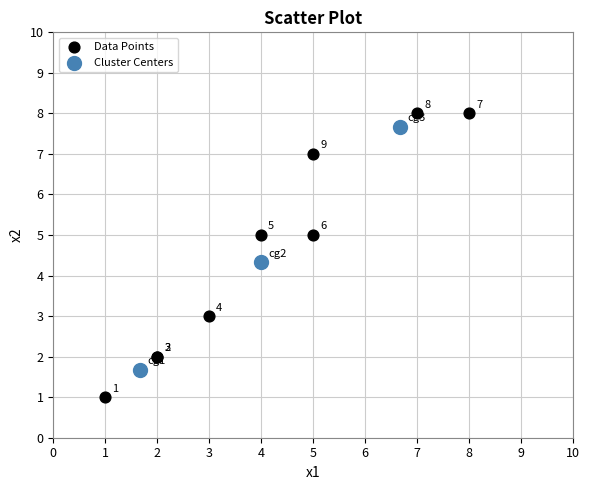

Which series reaches the maximum Y coordinate?

Data Points